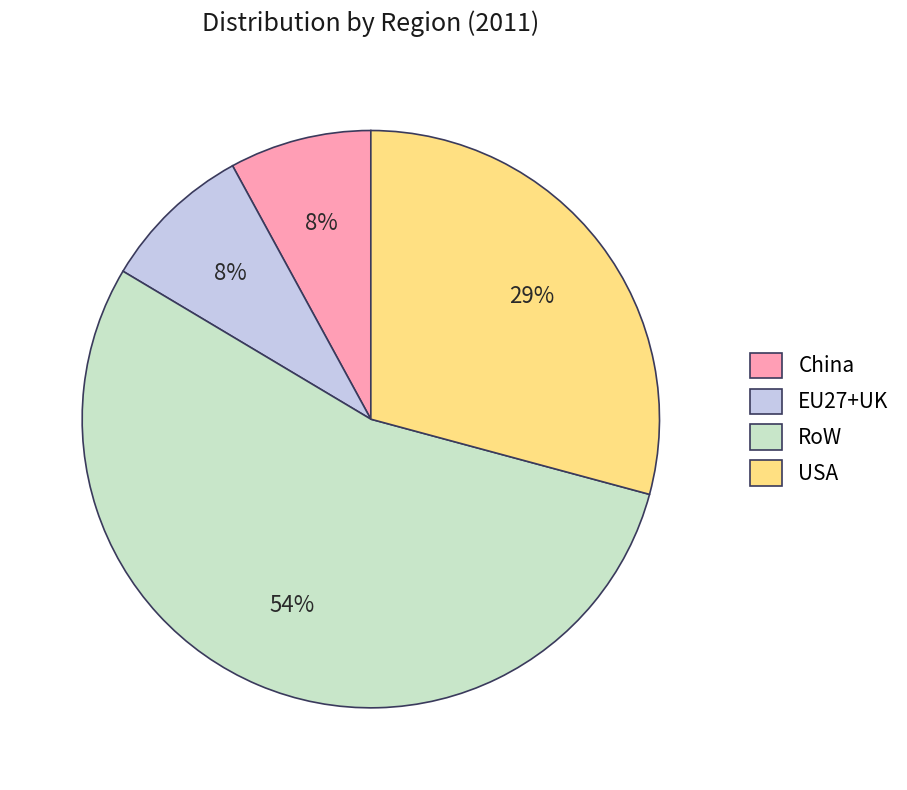

To the nearest percent, what portion does EU27+UK represent?

8%